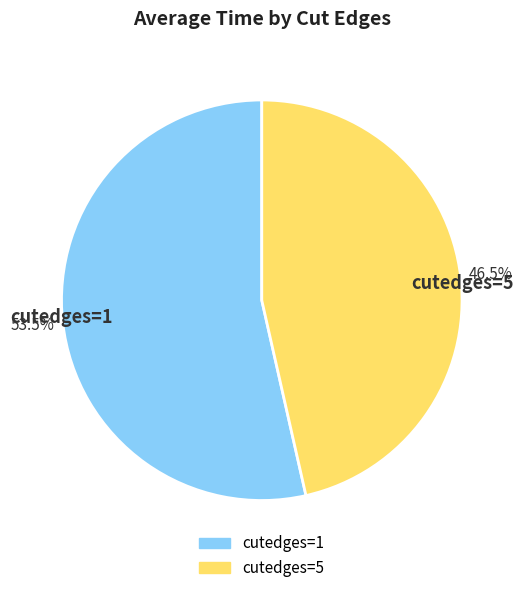

Approximately how many times larger is the value at cutedges=1 compared to cutedges=5?

1.2